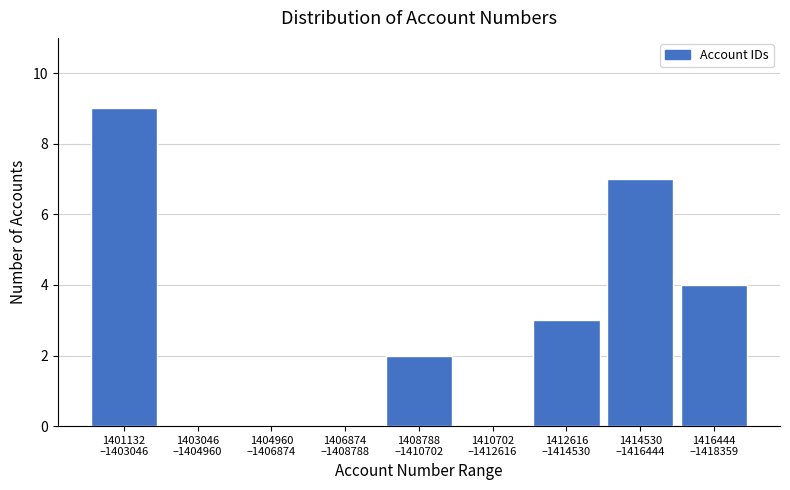

What is the greatest value displayed?

9